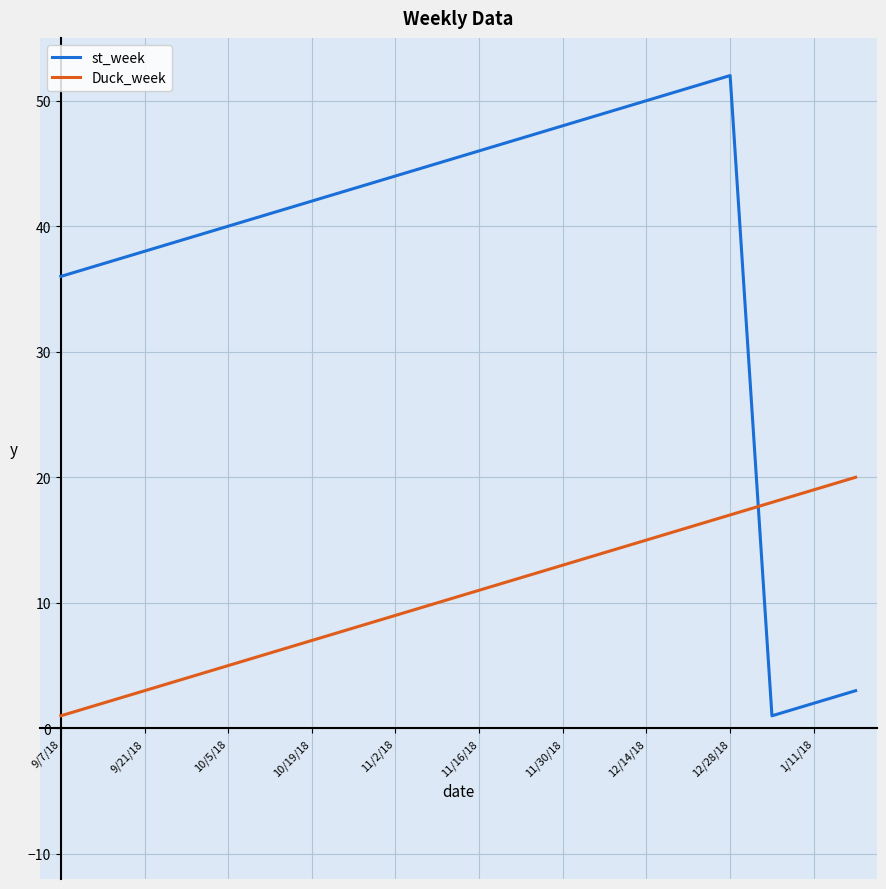

What is the minimum value shown in the chart?

1